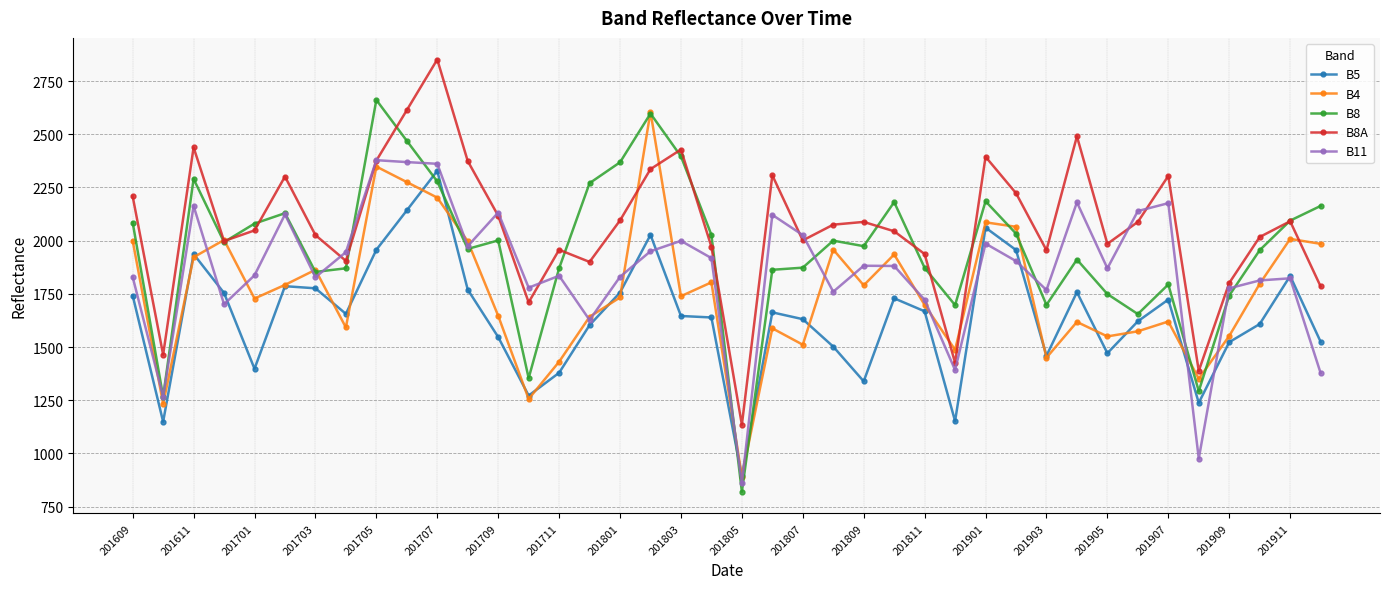

True or false: B8A has more than 0 points higher than both neighbors.

True